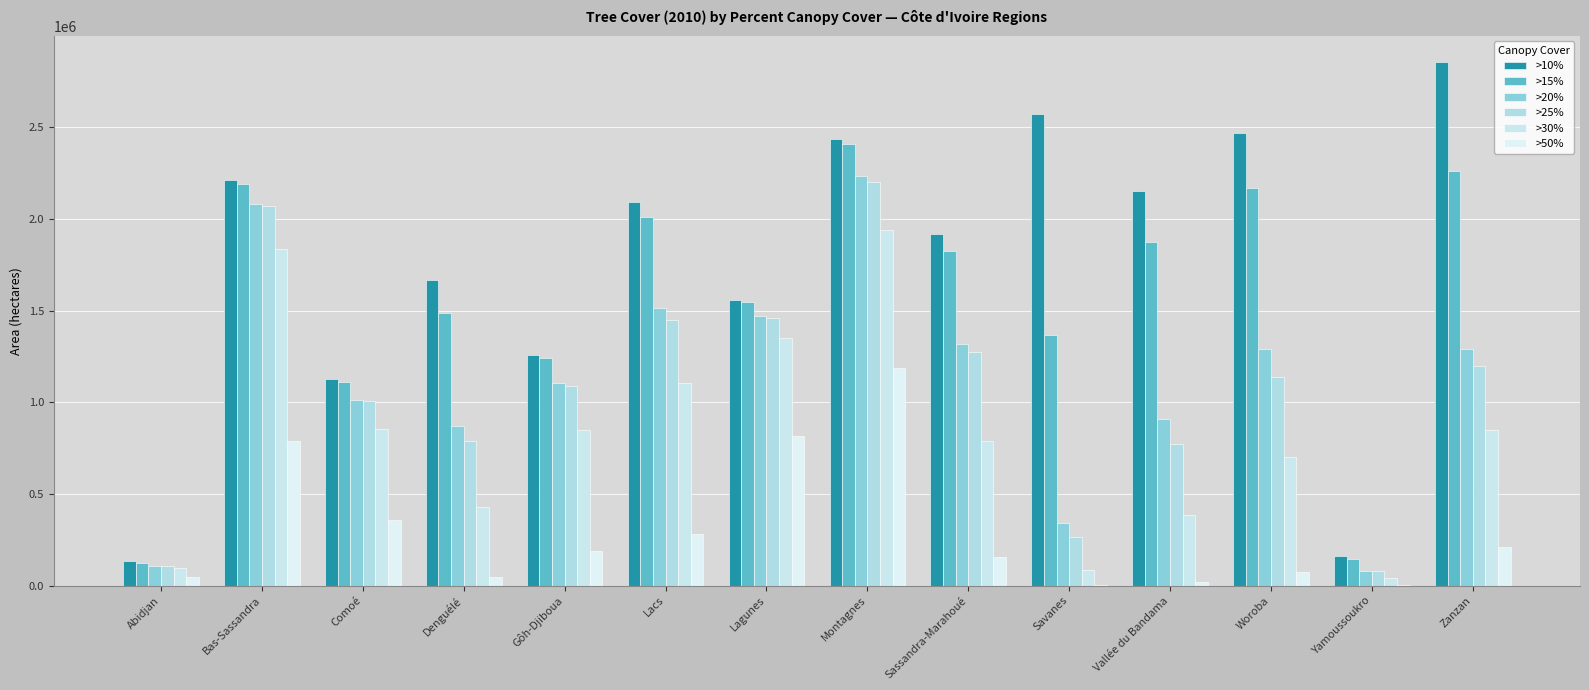

Which label corresponds to the smallest value in the chart?

Savanes